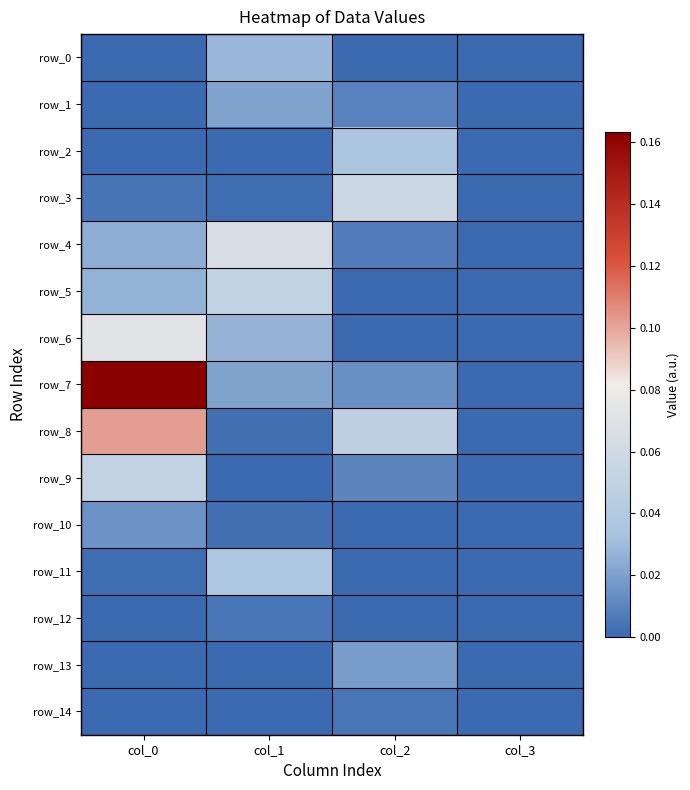

Between col_2 and col_3, which series saw the biggest shift?

row_3